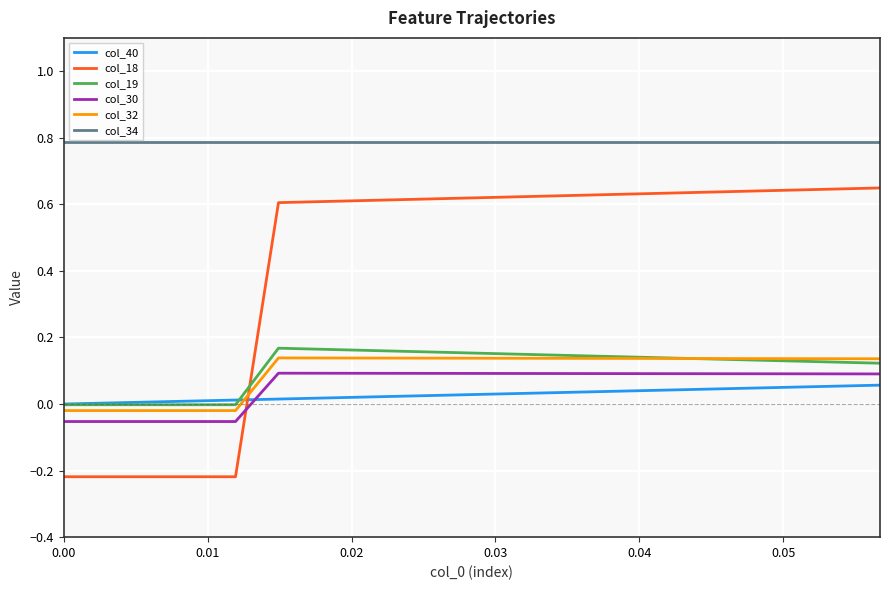

True or false: col_34 and col_40 intersect in this chart.

False